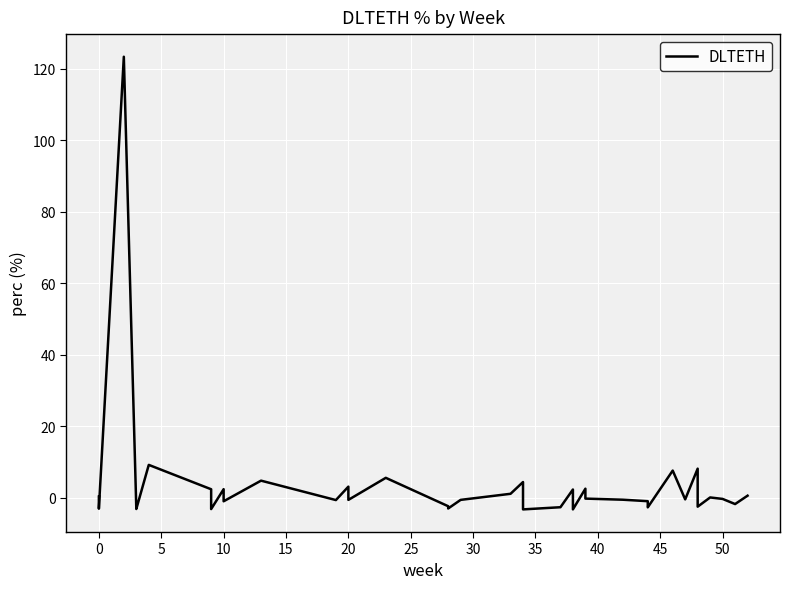

How many lines are shown in the chart?

1